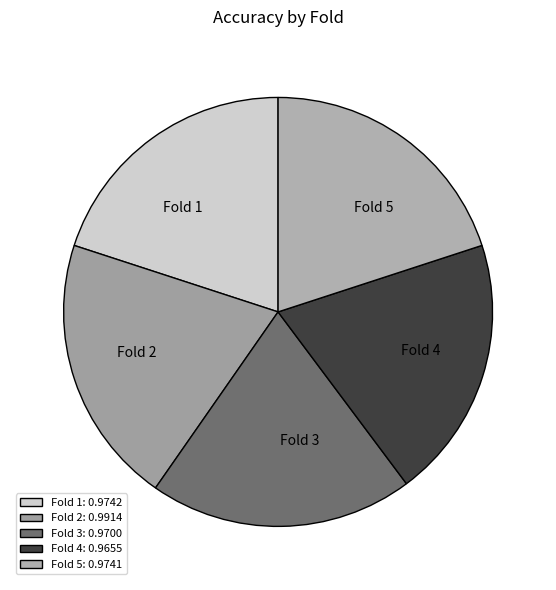

True or false: Fold 3 accounts for 8% of the total.

False